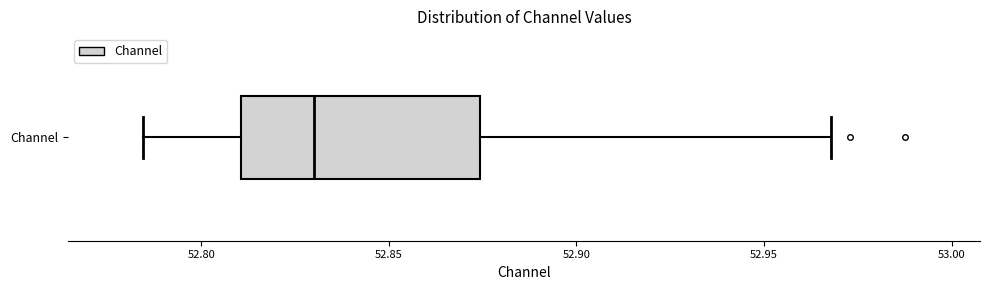

Read this box plot against the x-axis: the position of the median line, the range covered by the box, and the ends of both whiskers. The values are not printed on the chart, so give them approximately, as read against the axis.

median 52.830, box 52.810 to 52.875, whiskers 52.785 to 52.970